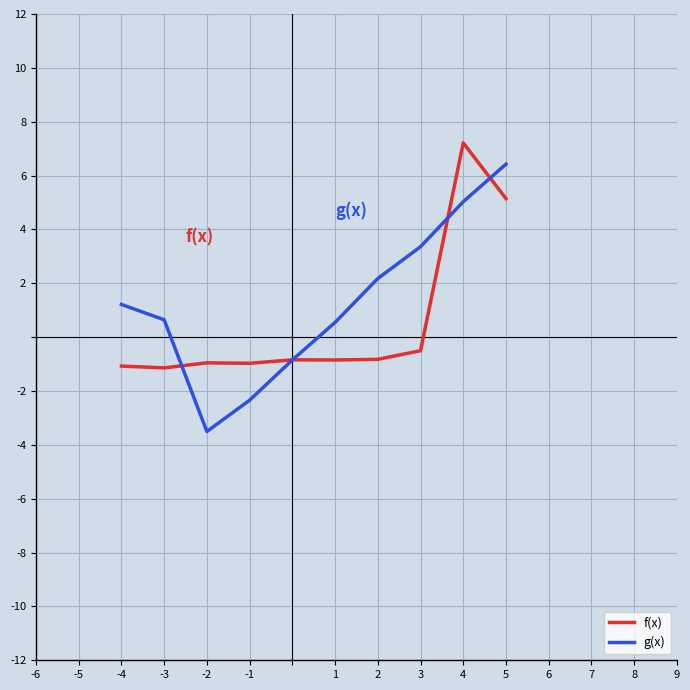

List the series in order of their peak value, highest first.

f(x), g(x)